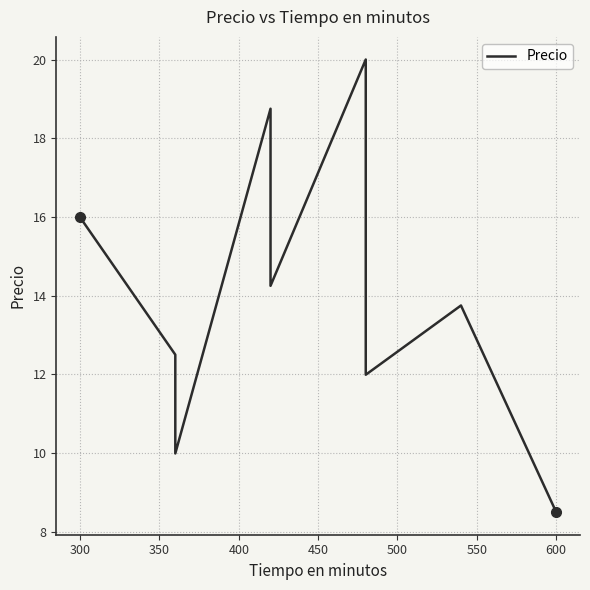

What is the sum of the values at 9 and 500?

28.5